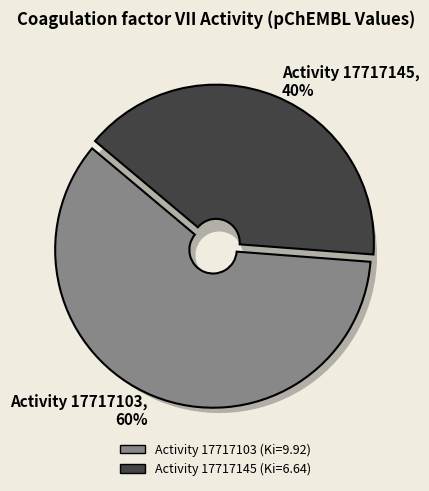

Do 17717103 and 17717145 together represent more than half of the pie?

Yes